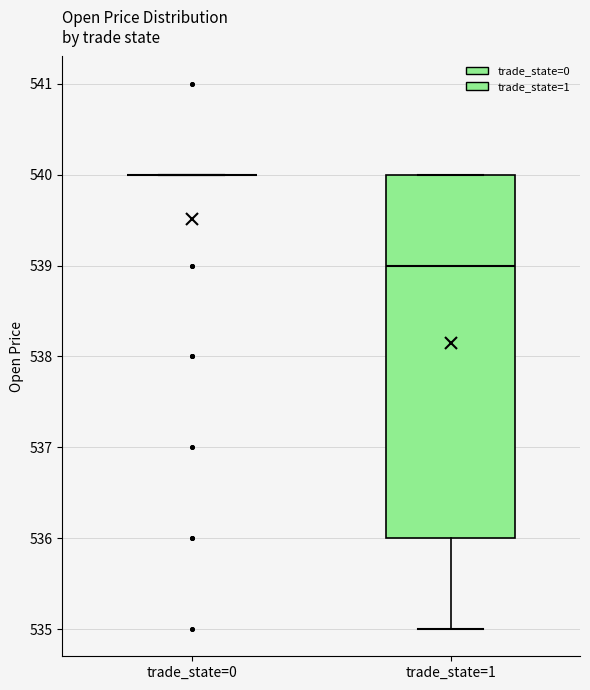

Reading left to right, read every box against the y-axis: the position of its median line, the range the box covers, and the ends of its whiskers. The values are not printed on the chart, so give them approximately, as read against the axis.

trade_state=0: box collapsed to a line at 540, whiskers 540 to 540
trade_state=1: median 539, box 536 to 540, whiskers 535 to 540